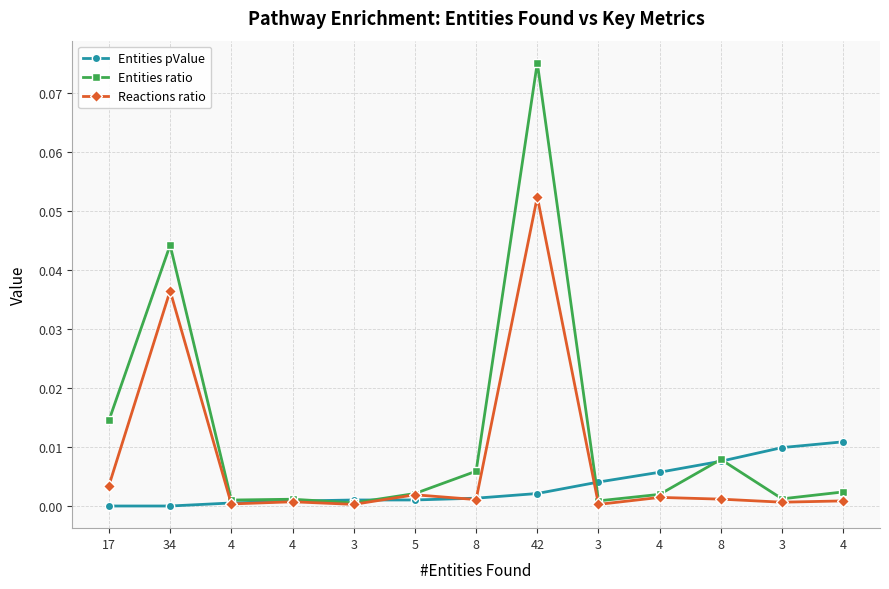

What is the greatest value displayed?

0.1